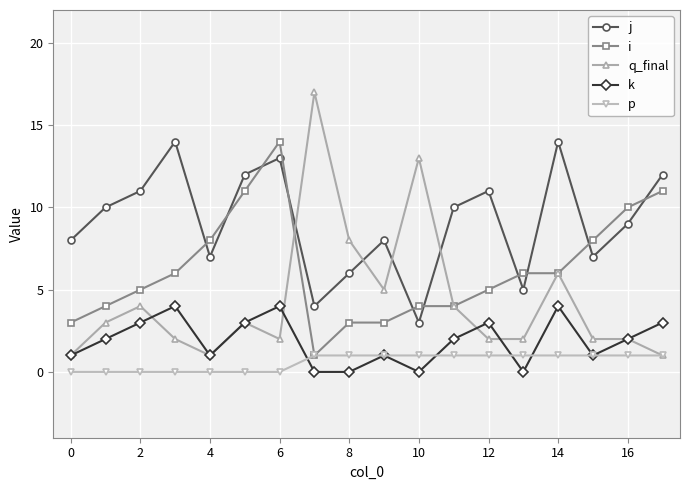

Which series has the largest total across all categories?

j